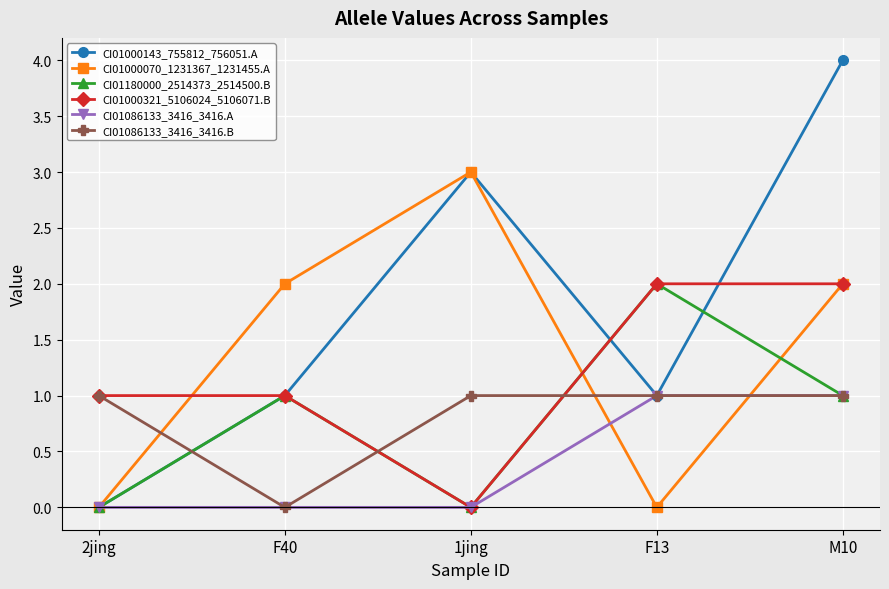

Is it true that CI01086133_3416_3416.A equals 0 at 2jing?

True